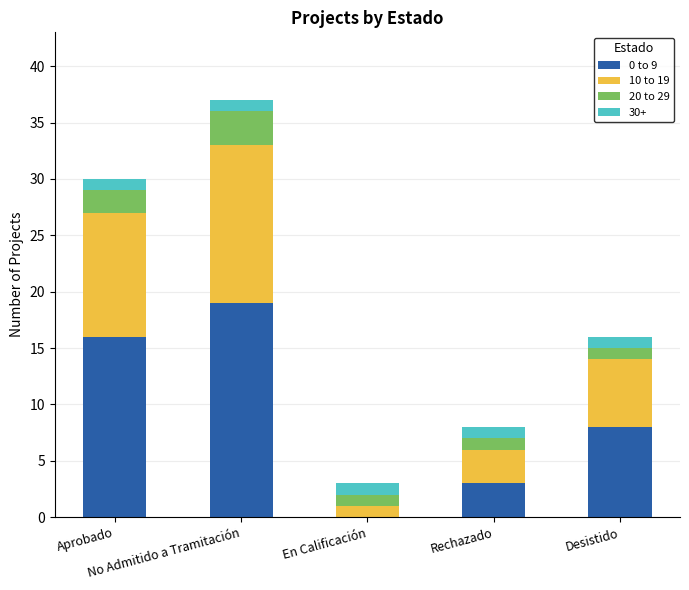

At which category is the sum across all series the highest?

No Admitido a Tramitación